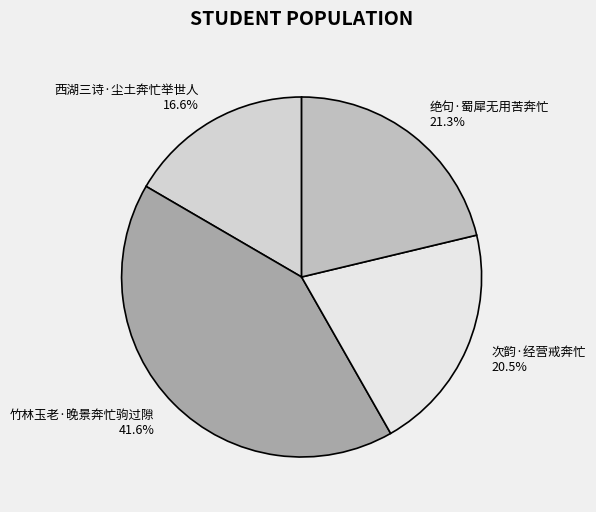

How much of the chart is everything except 次韵·经营戒奔忙?

79.5%